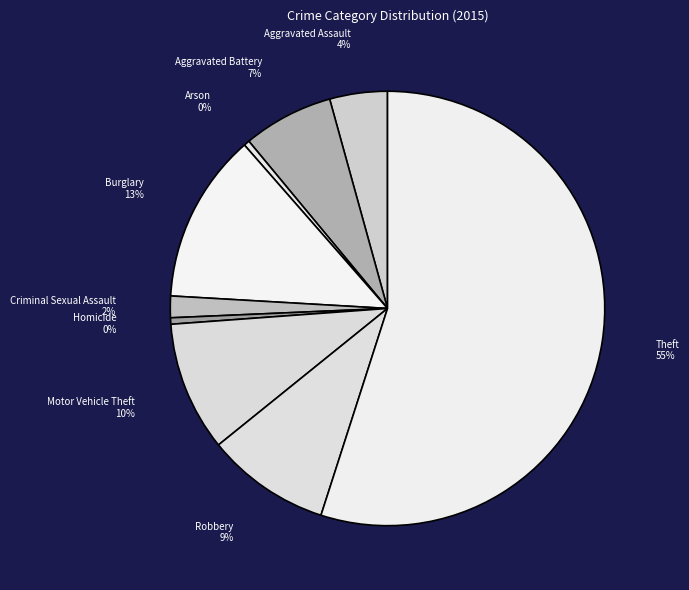

Does any single category account for the majority?

Yes